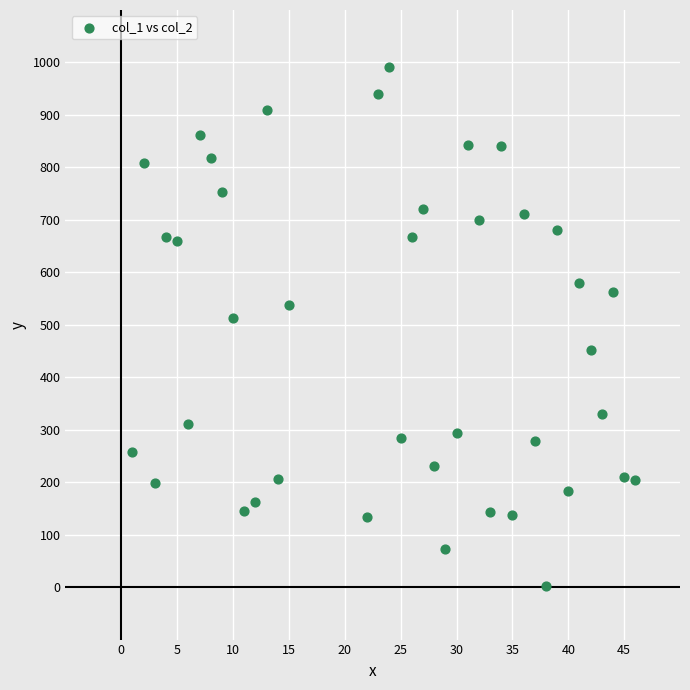

What Y value in the scatter plot is closest to 497?

512